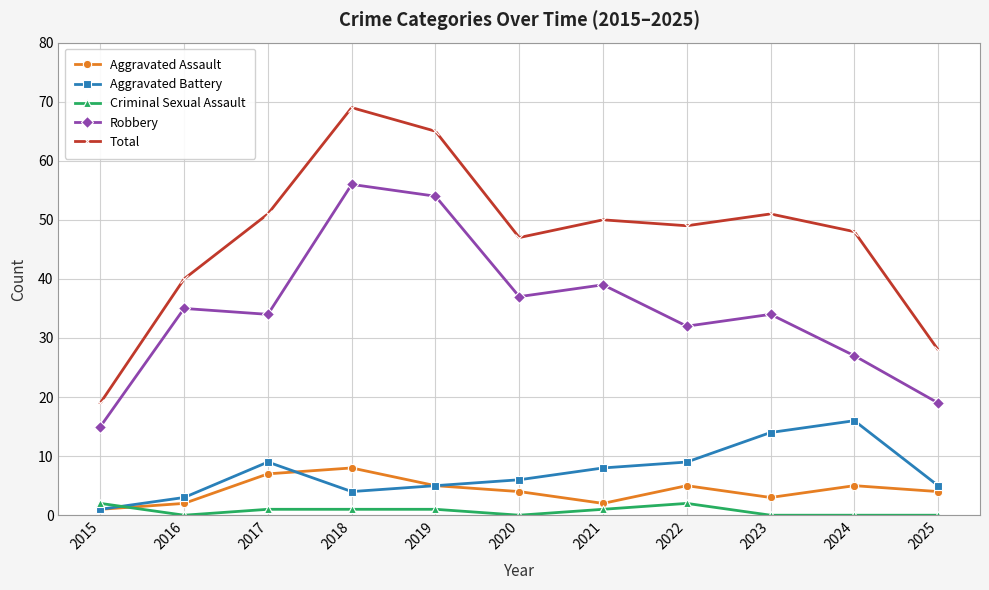

True or false: Total has more than 2 points higher than both neighbors.

True